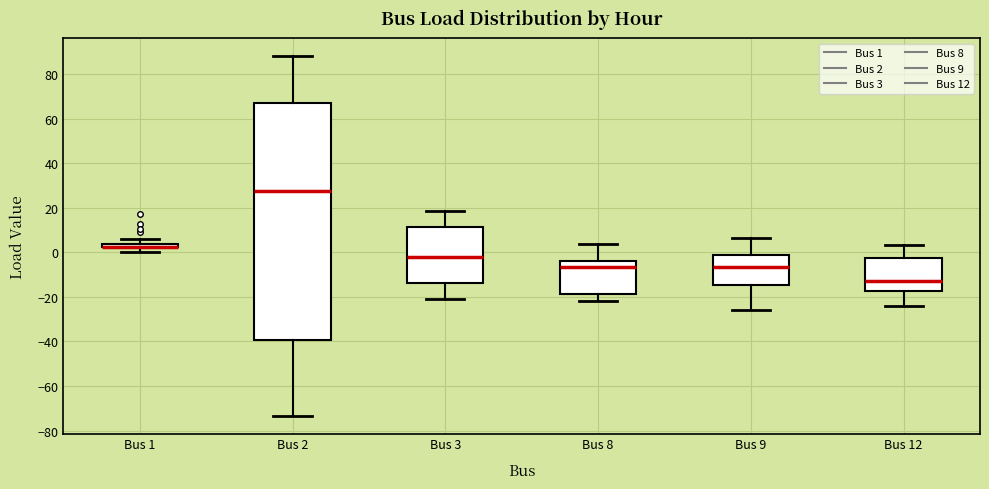

Where is the upper edge of the box for Bus 3 on the y-axis? The values are not printed on the chart, so give them approximately, as read against the axis.

12